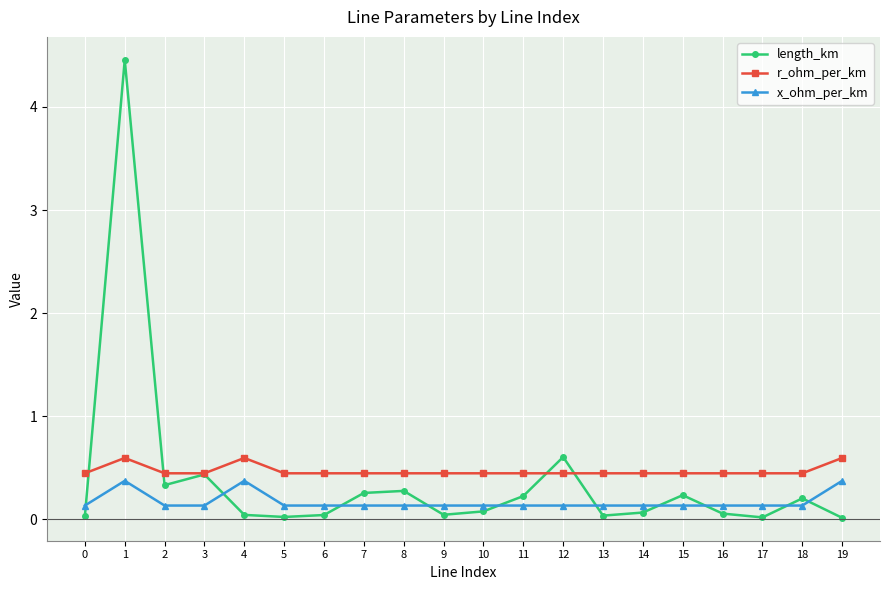

Is the value of length_km at 15 greater than the value of x_ohm_per_km at 11?

Yes